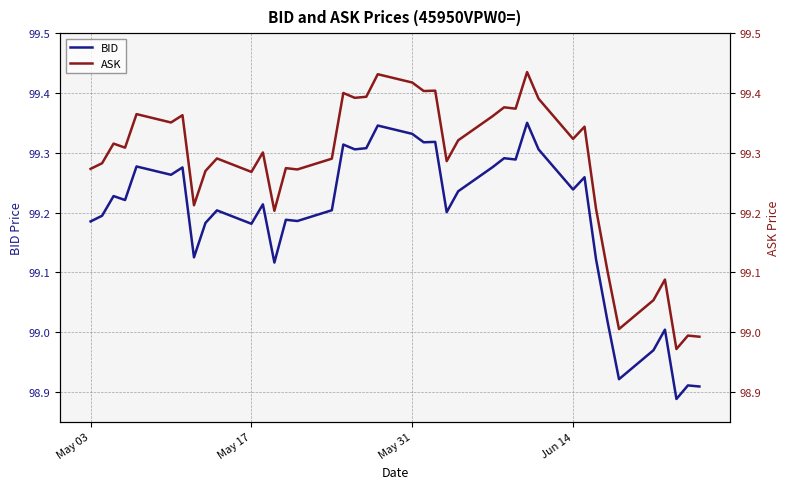

True or false: ASK and BID intersect in this chart.

False